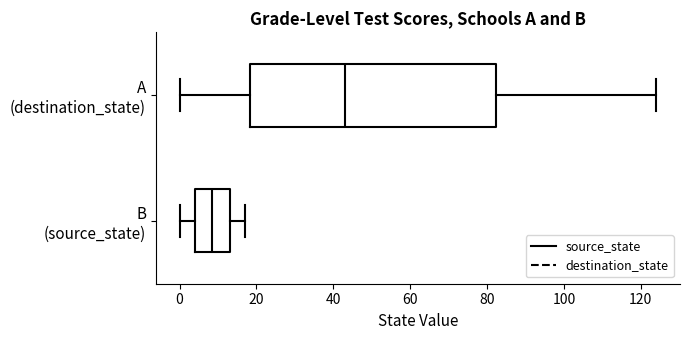

Reading bottom to top, read every box against the x-axis: the position of its median line, the range the box covers, and the ends of its whiskers. The values are not printed on the chart, so give them approximately, as read against the axis.

B (source_state): median 8, box 4 to 14, whiskers 0 to 18
A (destination_state): median 44, box 18 to 82, whiskers 0 to 124